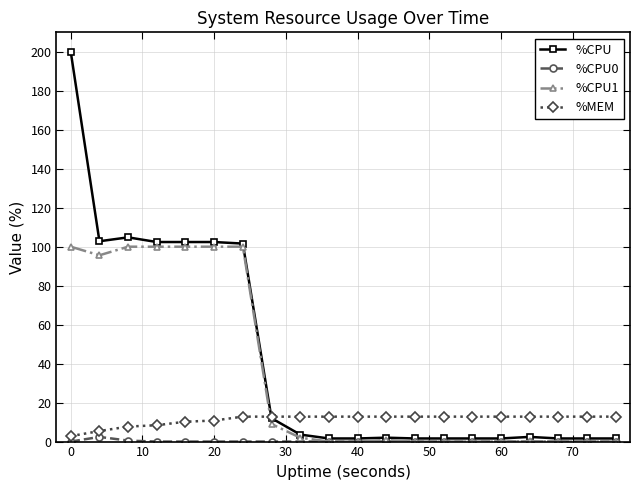

Rank the series by their average value, from highest to lowest.

%CPU, %CPU1, %MEM, %CPU0